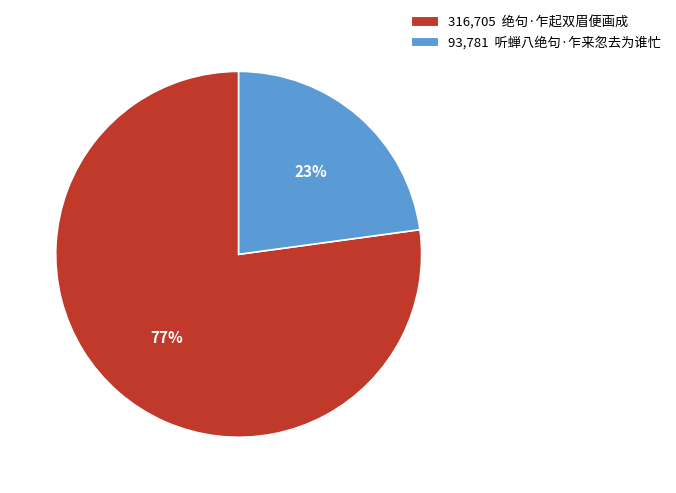

Between 93,781 听蝉八绝句·乍来忽去为谁忙 and 316,705 绝句·乍起双眉便画成, which is larger?

316,705 绝句·乍起双眉便画成